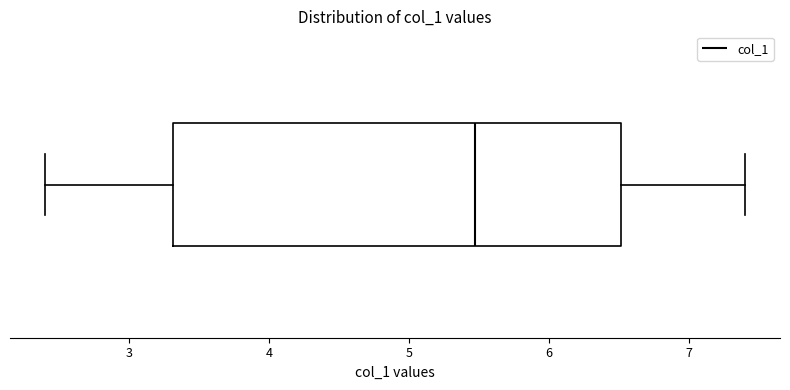

Read this box plot against the x-axis: the position of the median line, the range covered by the box, and the ends of both whiskers. The values are not printed on the chart, so give them approximately, as read against the axis.

median 5.5, box 3.3 to 6.5, whiskers 2.4 to 7.4